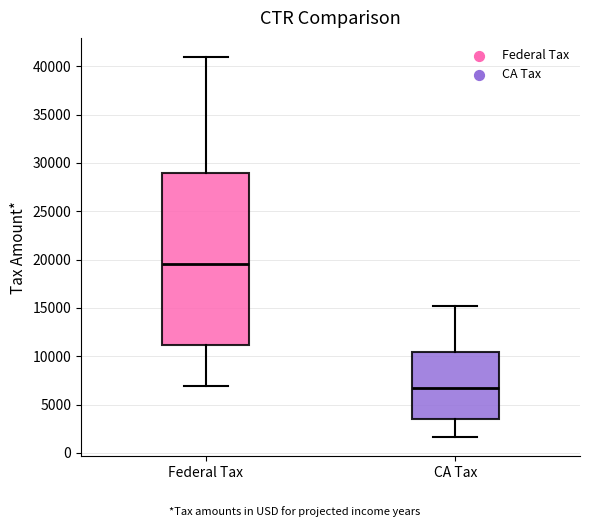

Reading left to right, transcribe this box plot: for each box, give where its median line is, the range the box spans, and where its two whiskers end, as read against the y-axis. The values are not printed on the chart, so give them approximately, as read against the axis.

Federal Tax: median 19500, box 11000 to 29000, whiskers 7000 to 41000
CA Tax: median 6500, box 3500 to 10500, whiskers 1500 to 15000